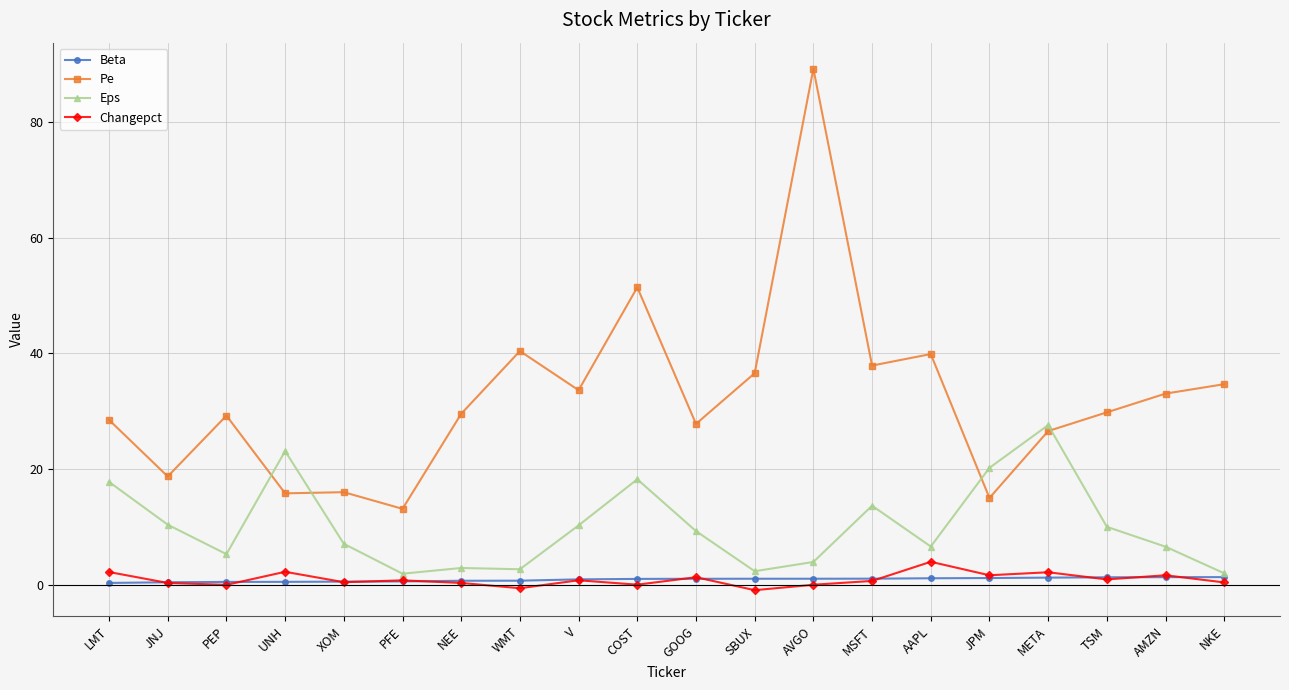

True or false: Pe and Eps cross at least once.

True